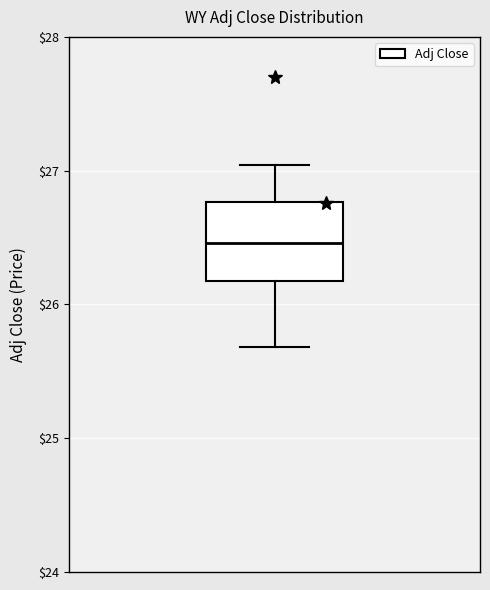

Transcribe this box plot: give where the median line is, the range the box spans, and where the two whiskers end, as read against the y-axis. The values are not printed on the chart, so give them approximately, as read against the axis.

median 26.5, box 26.2 to 26.8, whiskers 25.7 to 27.0